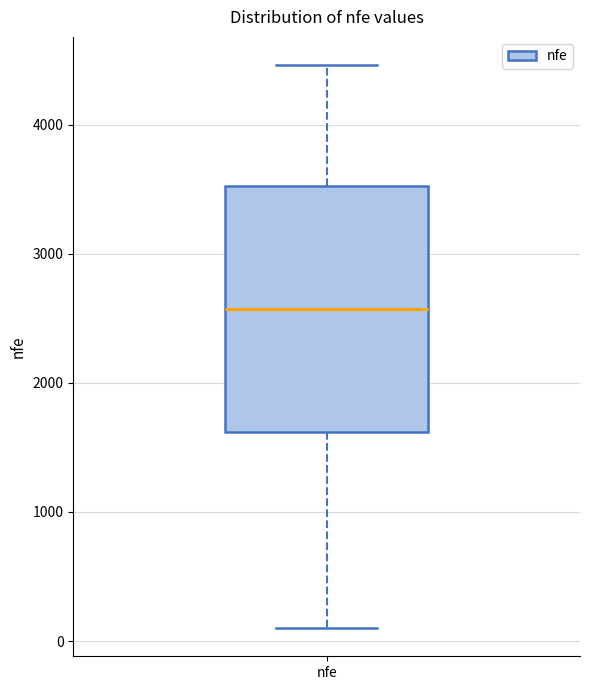

Where is the lower edge of the box for nfe on the y-axis? The values are not printed on the chart, so give them approximately, as read against the axis.

1600